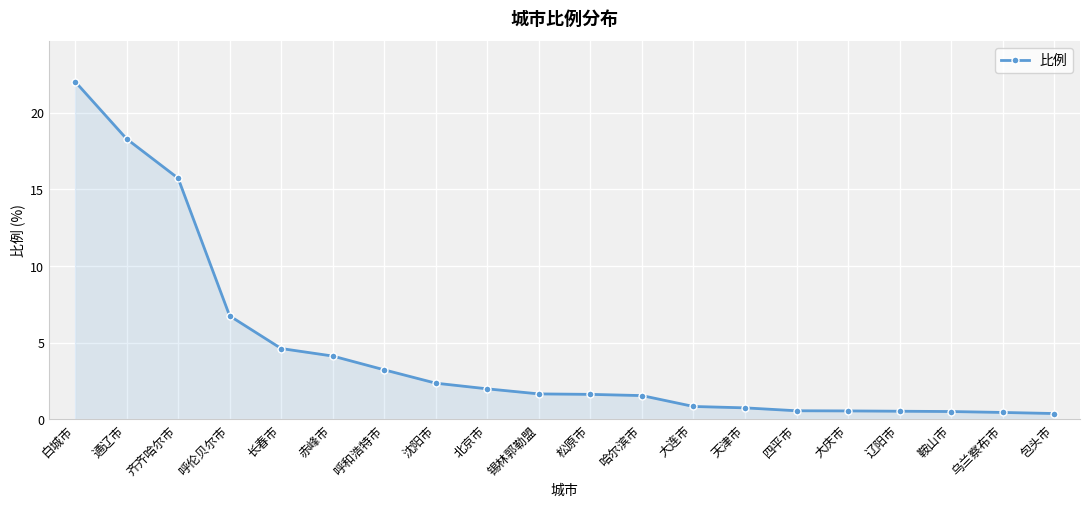

What is the label of the 15th point from the left?

四平市